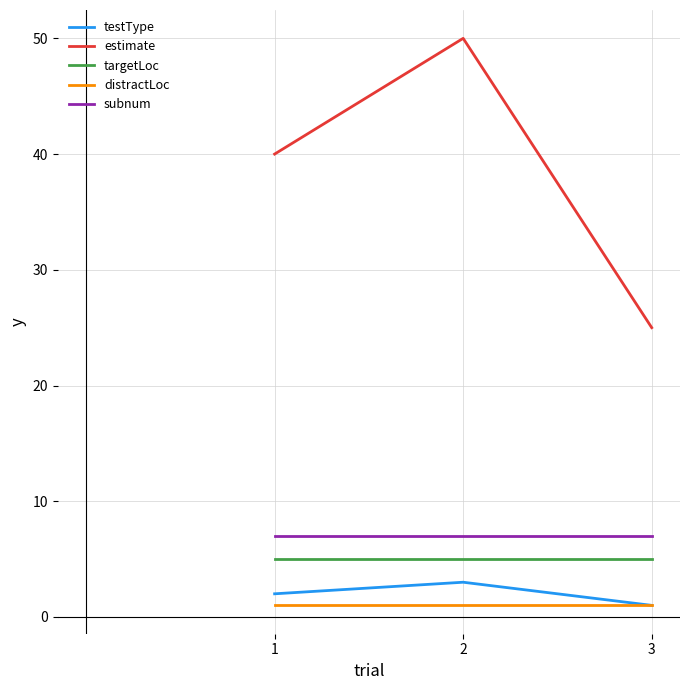

What is the sum of the estimate values at 2 and 1?

90